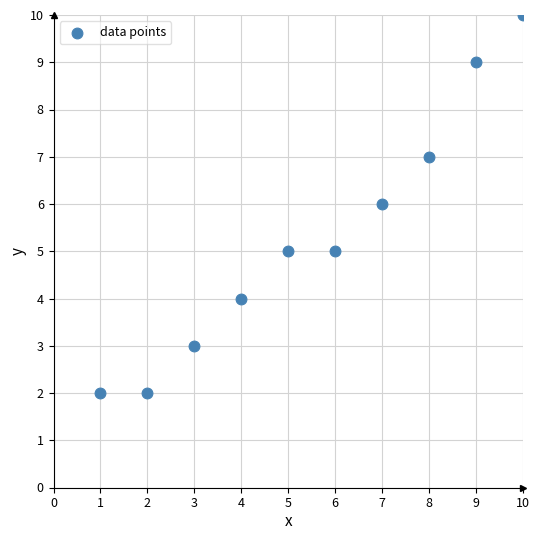

What is the average X value?

6